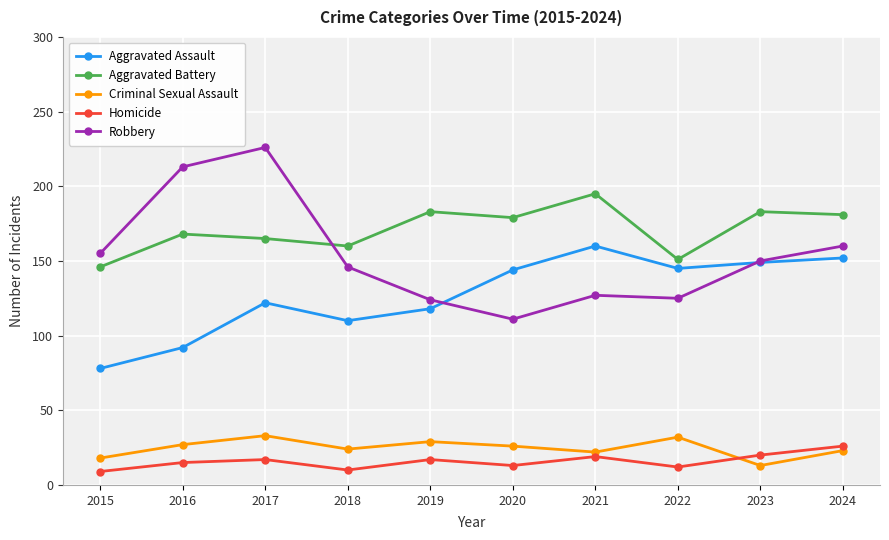

True or false: Aggravated Battery has more than 0 points higher than both neighbors.

True